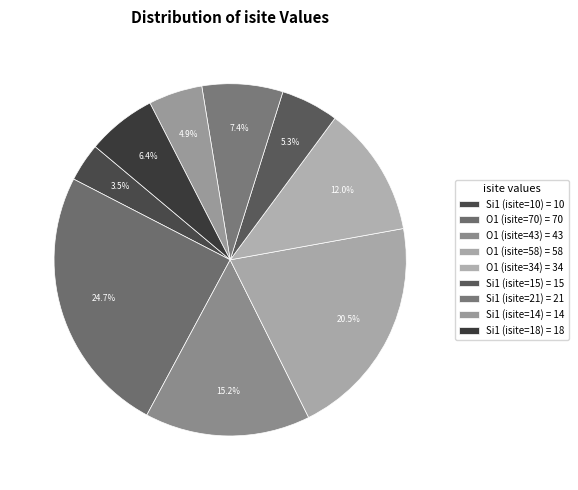

To the nearest percent, what is the difference between the O1 (isite=70) and O1 (isite=58) slice percentages?

4%